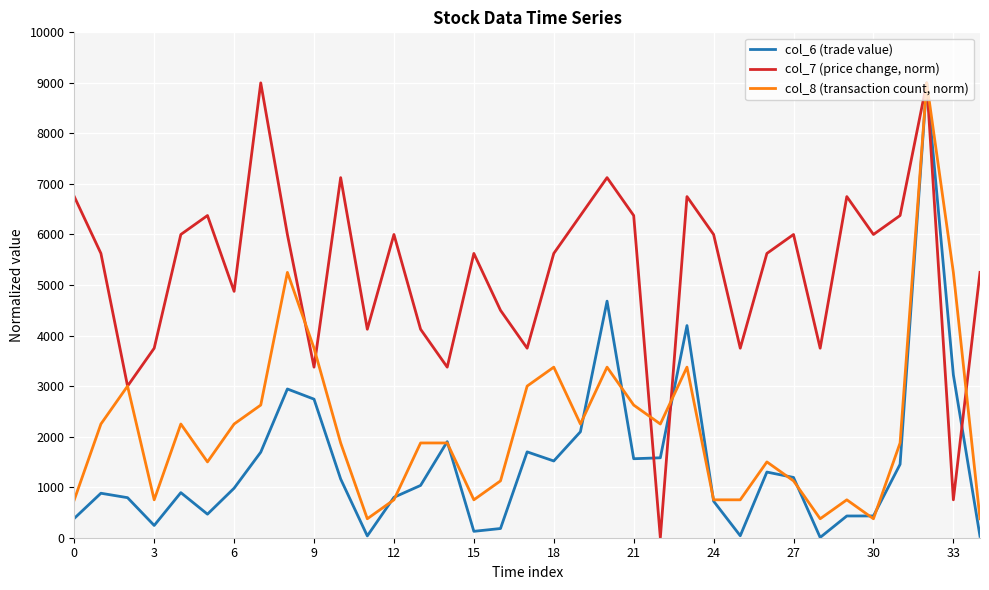

Which series has the largest total across all categories?

col_7 (price change, norm)